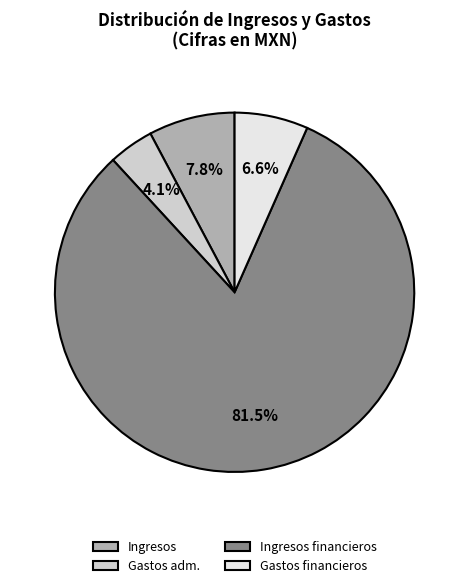

Which category has the biggest portion of the pie?

Ingresos financieros